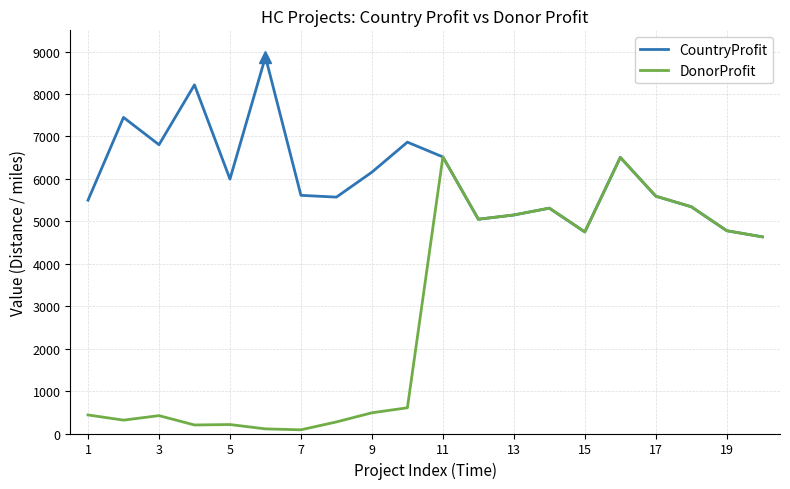

What are all the series names shown in the legend?

CountryProfit, DonorProfit